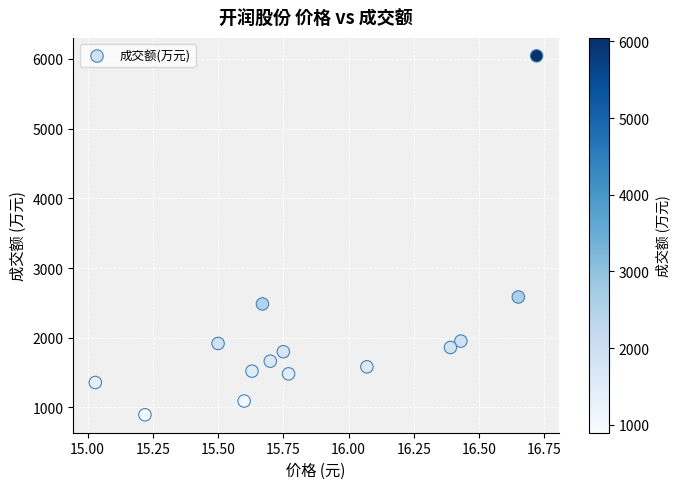

What is the range of Y values (max minus min)?

5150